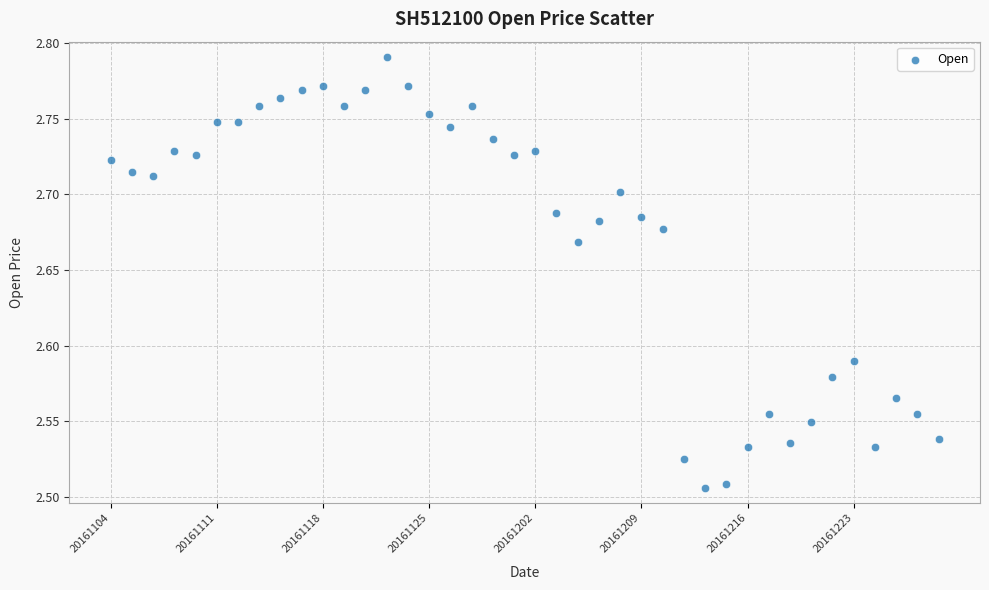

What is the range of Y values (max minus min)?

0.3